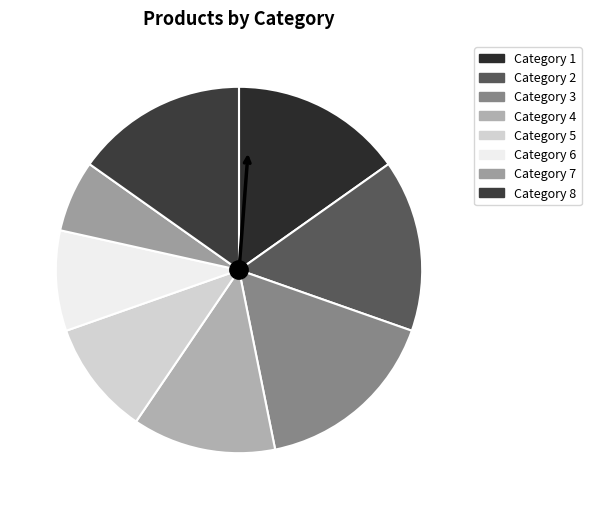

How many segments does this pie chart have?

8